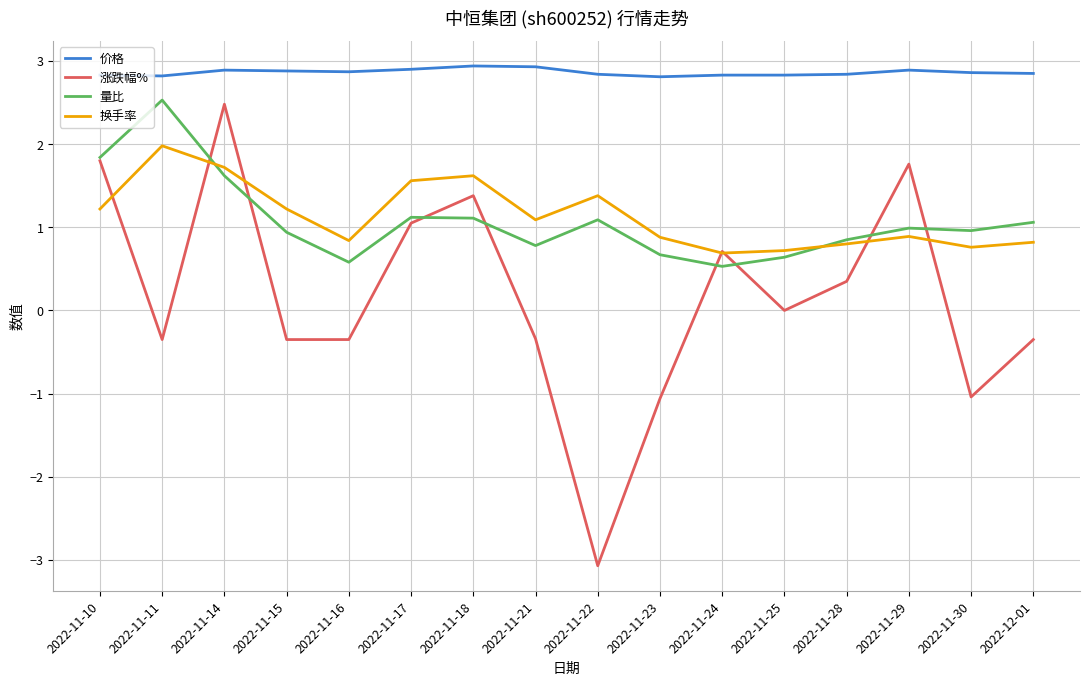

What position from the left is 2022-12-01?

16